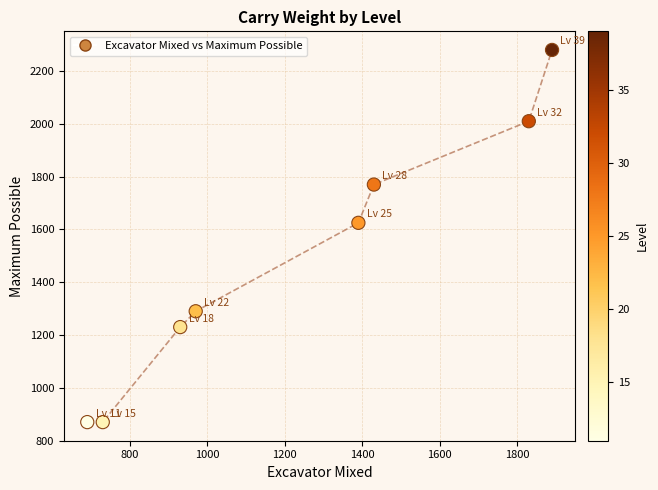

What is the difference between the maximum and second lowest values?

1410